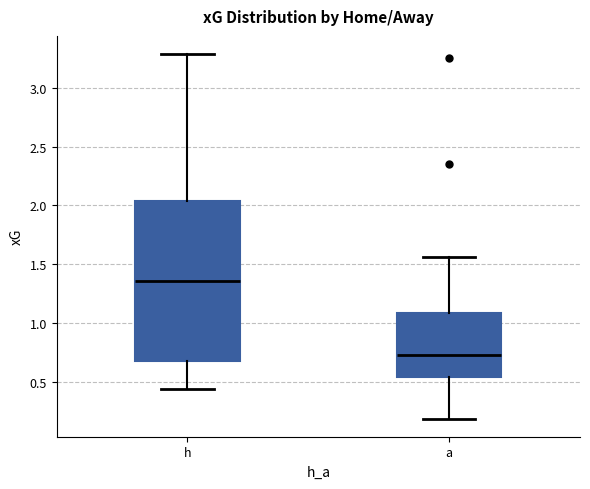

Which box is the tallest, from its lower edge to its upper edge?

h